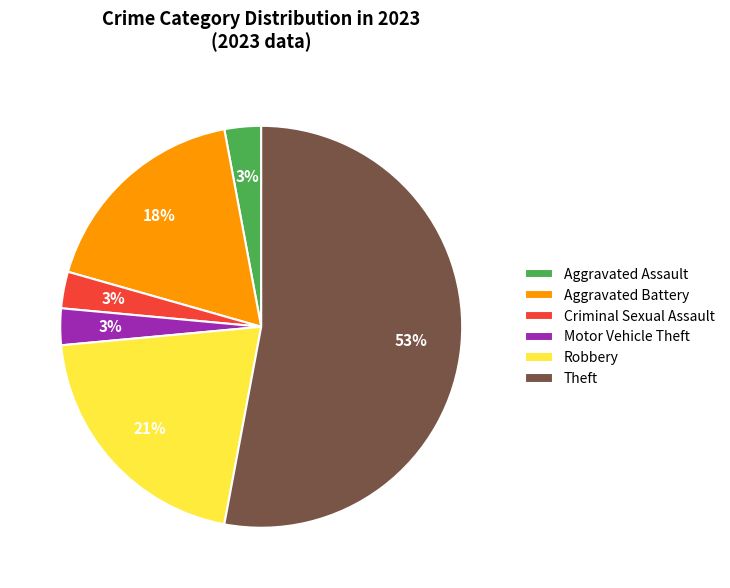

What percentage is the Aggravated Assault slice, to the nearest percent?

3%